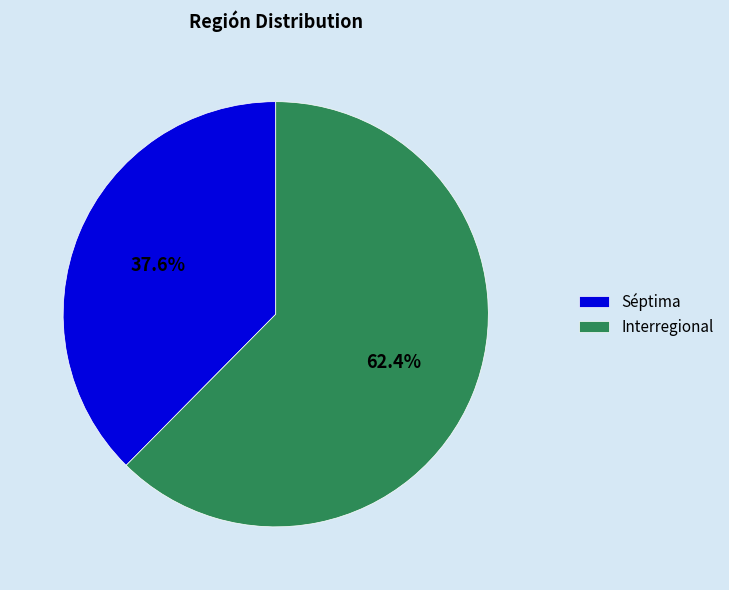

Which category accounts for the majority?

Interregional